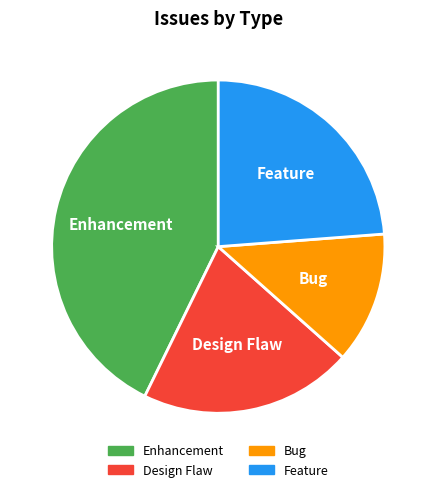

Is the sum of Feature and Enhancement greater than half?

Yes